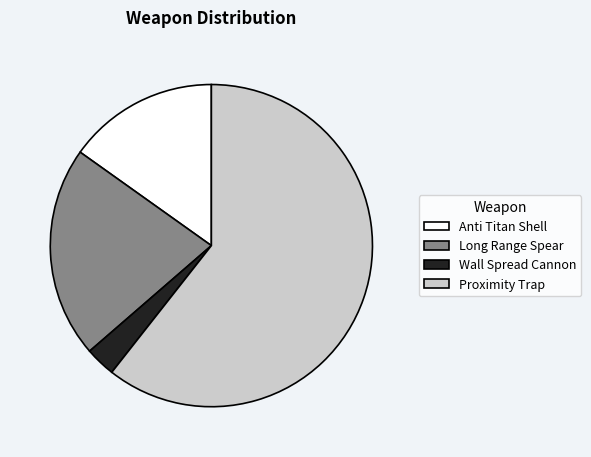

Which slice represents more than half of the pie?

Proximity Trap